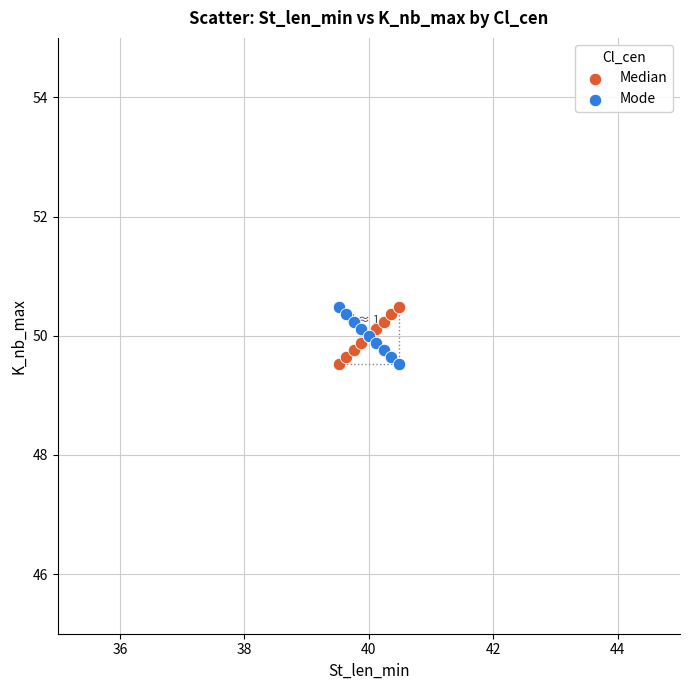

What is the X range (max minus min) for the scatter plot?

1.0